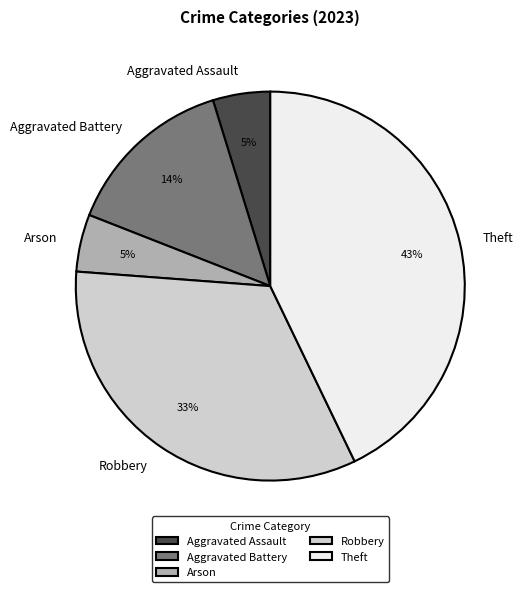

Is there a majority slice in this chart?

No